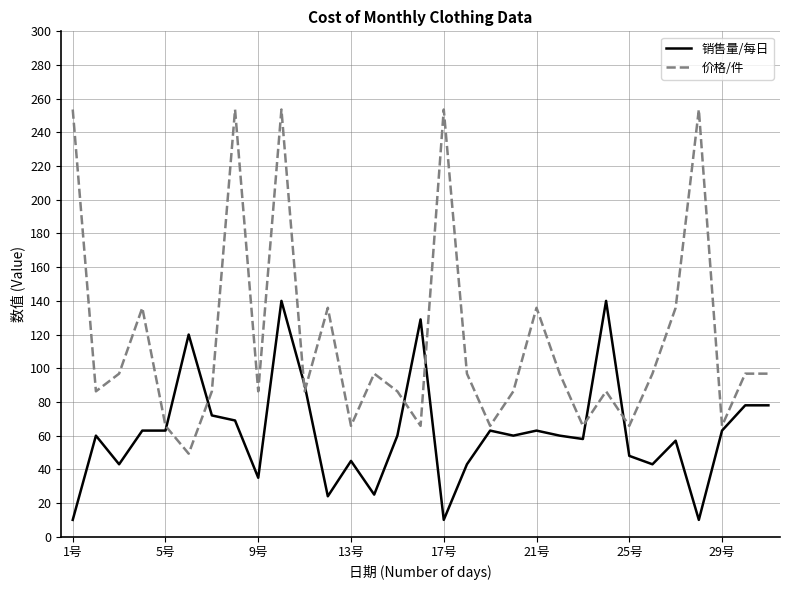

At how many categories does at least one series exceed 153?

5